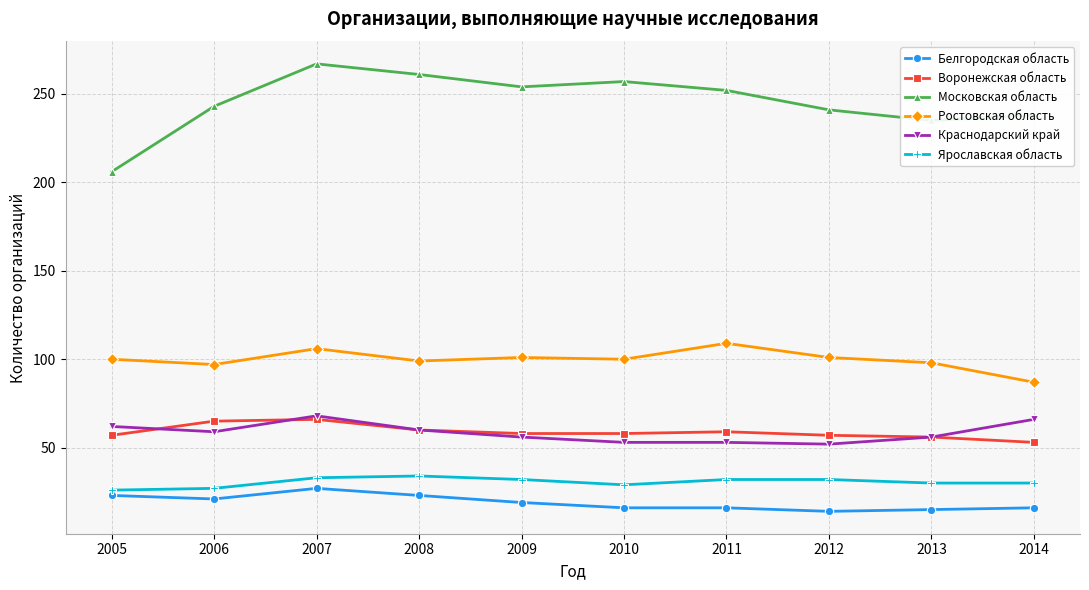

Is the value of Московская область at 2010 greater than the value of Ростовская область at 2011?

Yes